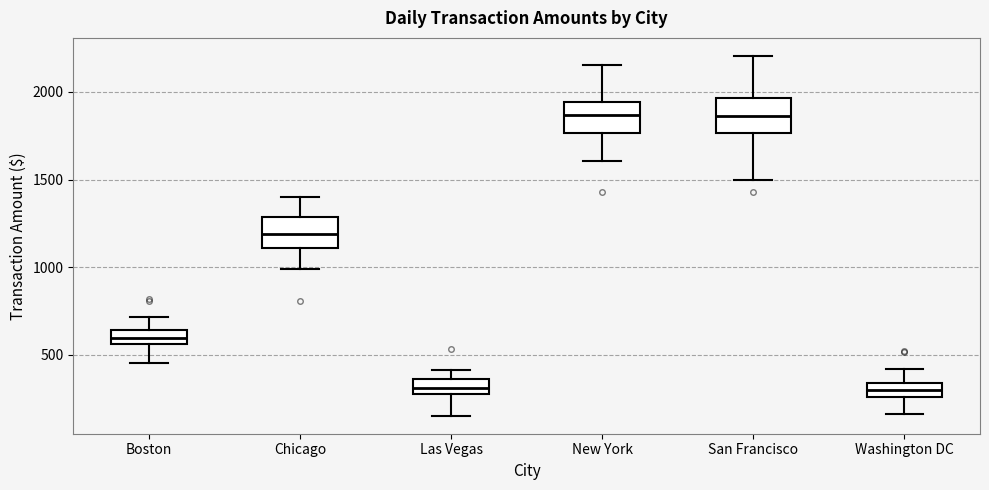

Reading left to right, read every box against the y-axis: the position of its median line, the range the box covers, and the ends of its whiskers. The values are not printed on the chart, so give them approximately, as read against the axis.

Boston: median 600, box 550 to 650, whiskers 450 to 700
Chicago: median 1200, box 1100 to 1300, whiskers 1000 to 1400
Las Vegas: median 300, box 250 to 350, whiskers 150 to 400
New York: median 1850, box 1750 to 1950, whiskers 1600 to 2150
San Francisco: median 1850, box 1750 to 1950, whiskers 1500 to 2200
Washington DC: median 300, box 250 to 350, whiskers 150 to 400